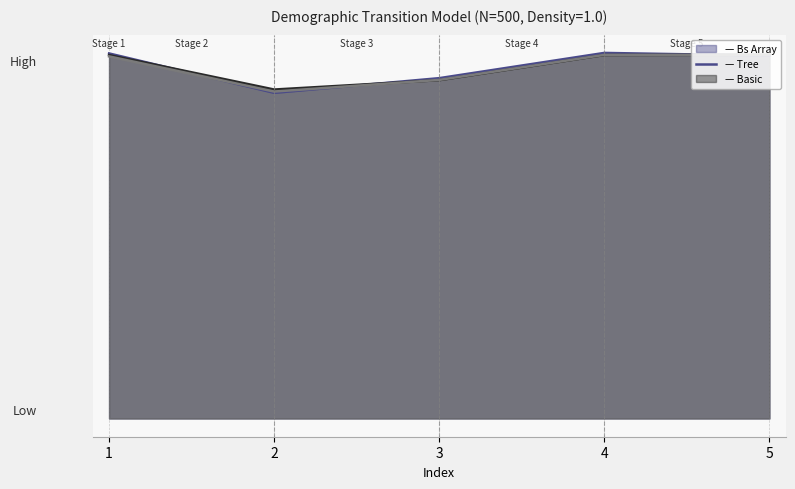

At which label is basic closest to 55384?

3.0